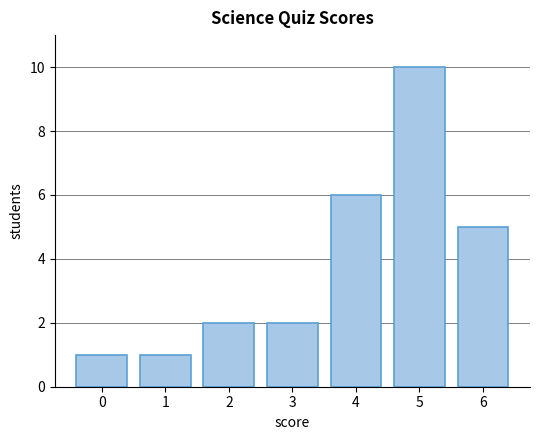

Reading left to right, what are all the values shown in this chart?

1	1	2	2	6	10	5